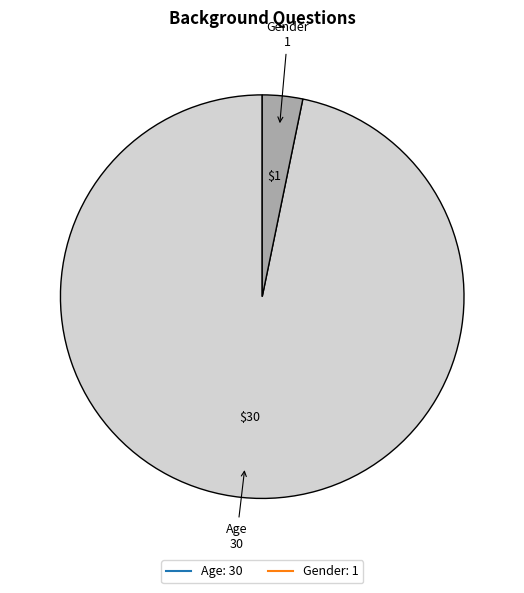

How many slices are in this pie chart?

2